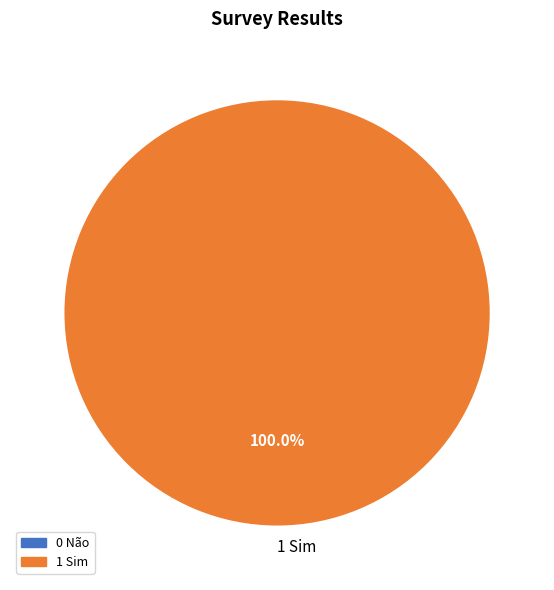

Count the number of slices in the pie.

1